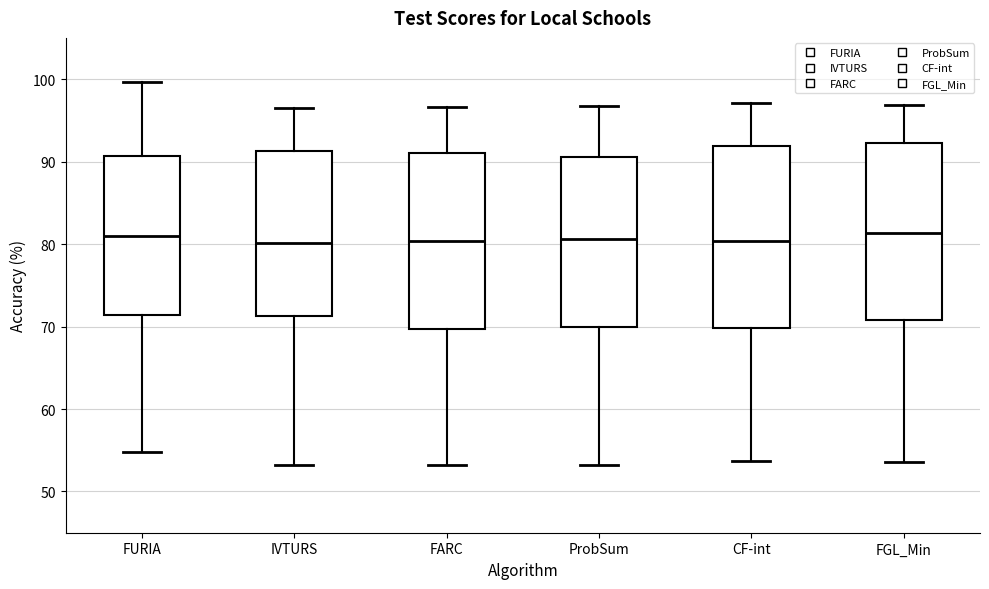

Reading left to right, transcribe this box plot: for each box, give where its median line is, the range the box spans, and where its two whiskers end, as read against the y-axis. The values are not printed on the chart, so give them approximately, as read against the axis.

FURIA: median 81, box 71 to 91, whiskers 55 to 100
IVTURS: median 80, box 71 to 91, whiskers 53 to 97
FARC: median 80, box 70 to 91, whiskers 53 to 97
ProbSum: median 81, box 70 to 91, whiskers 53 to 97
CF-int: median 80, box 70 to 92, whiskers 54 to 97
FGL_Min: median 81, box 71 to 92, whiskers 54 to 97